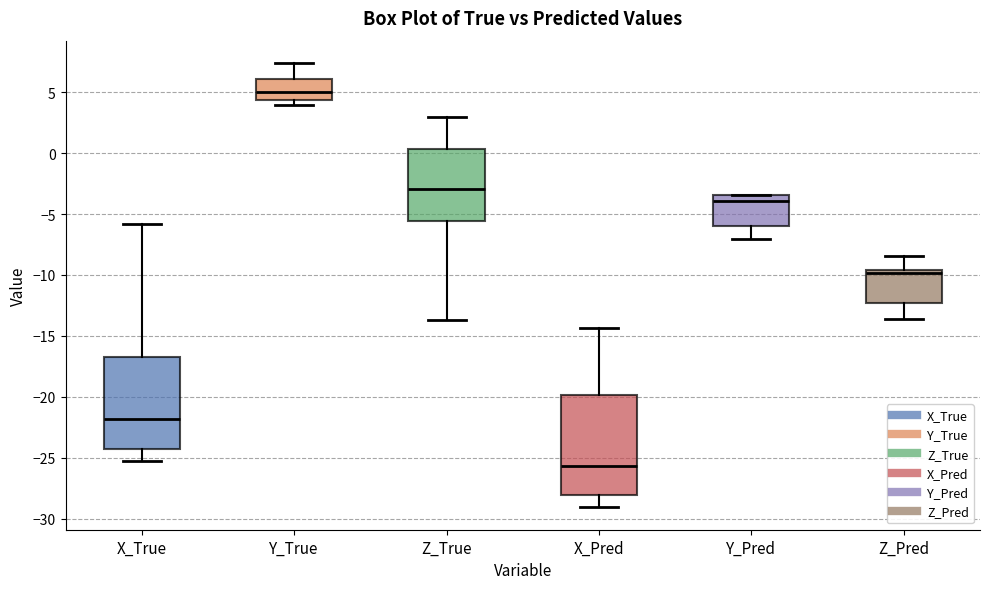

Reading left to right, read every box against the y-axis: the position of its median line, the range the box covers, and the ends of its whiskers. The values are not printed on the chart, so give them approximately, as read against the axis.

X_True: median -22.0, box -24.5 to -16.5, whiskers -25.5 to -6.0
Y_True: median 5.0, box 4.5 to 6.0, whiskers 4.0 to 7.5
Z_True: median -3.0, box -5.5 to 0.5, whiskers -13.5 to 3.0
X_Pred: median -25.5, box -28.0 to -20.0, whiskers -29.0 to -14.5
Y_Pred: median -4.0, box -6.0 to -3.5, whiskers -7.0 to -3.5
Z_Pred: median -10.0, box -12.5 to -9.5, whiskers -13.5 to -8.5